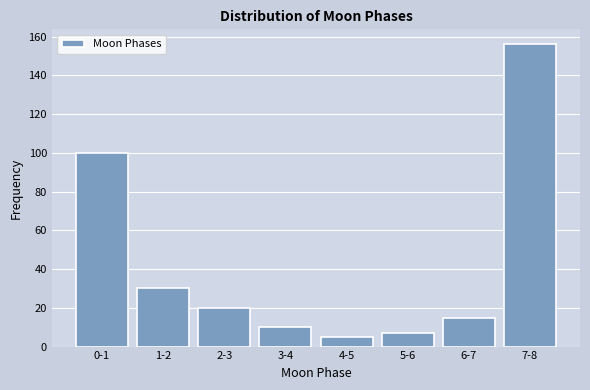

Reading left to right, transcribe all the data shown in this chart.

100	30	20	10	5	7	15	156